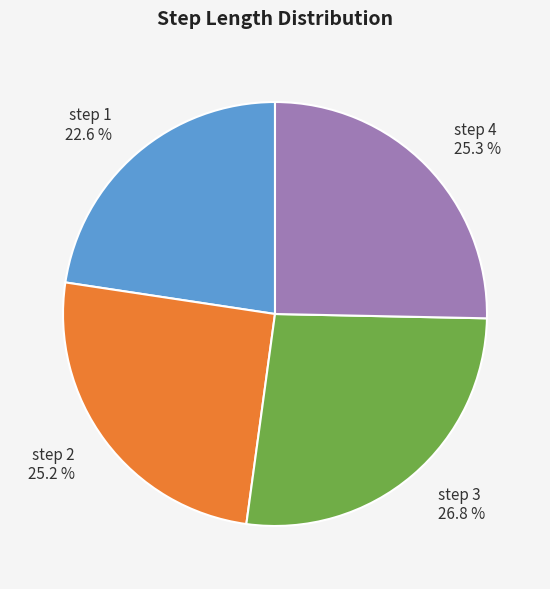

Is there any slice that represents more than half of the pie?

No